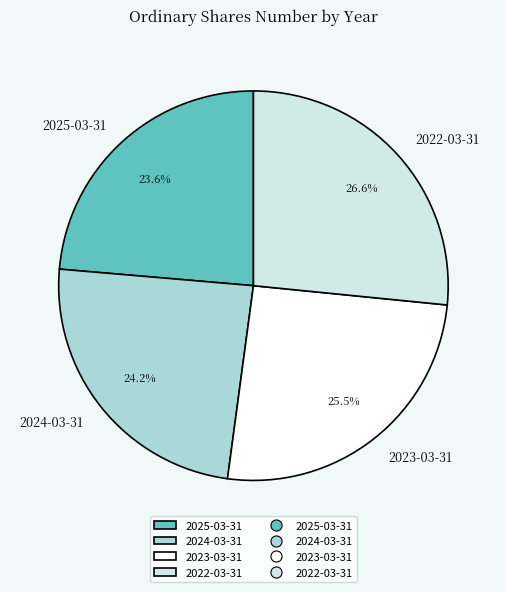

True or false: 2025-03-31 accounts for 24% of the total.

True